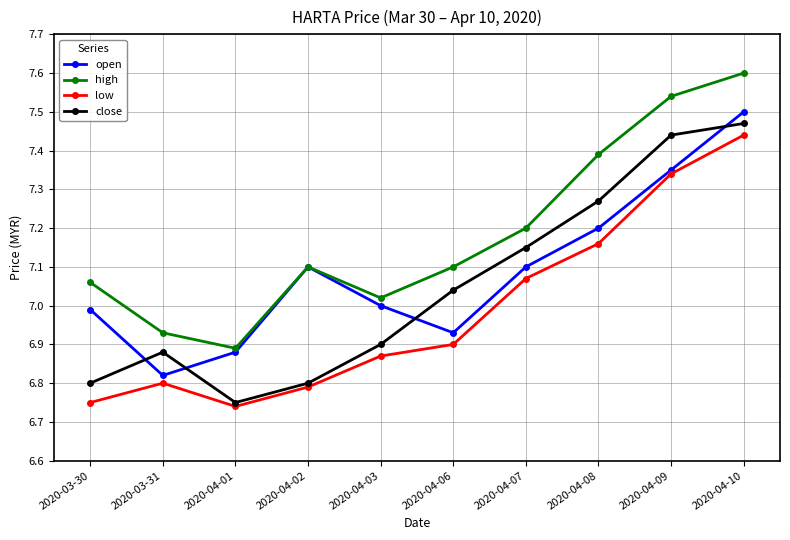

True or false: high and close intersect in this chart.

False